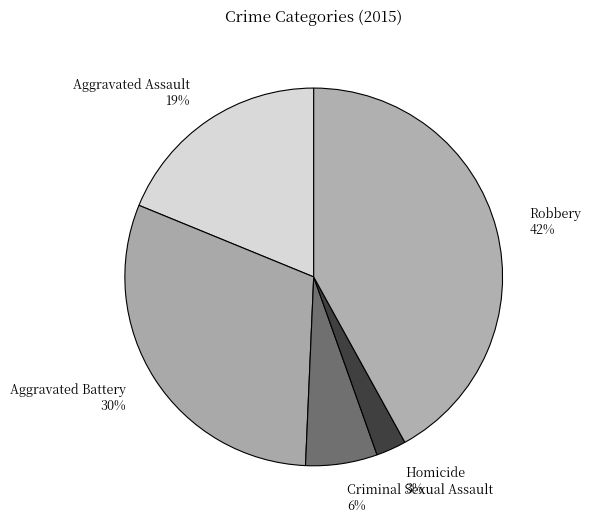

How many slices are in this pie chart?

5